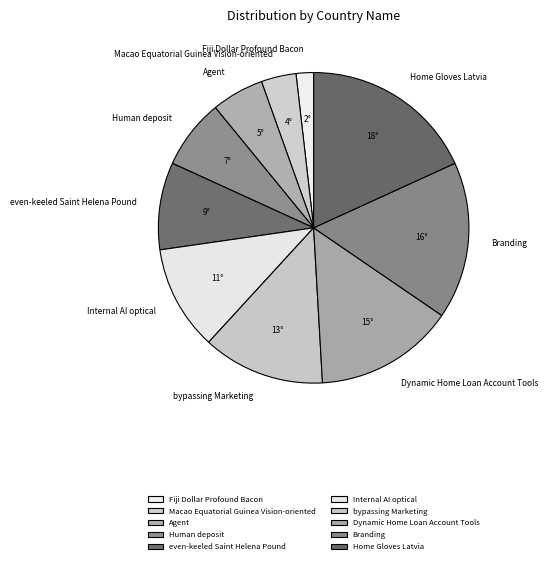

Which slice is the largest?

Home Gloves Latvia